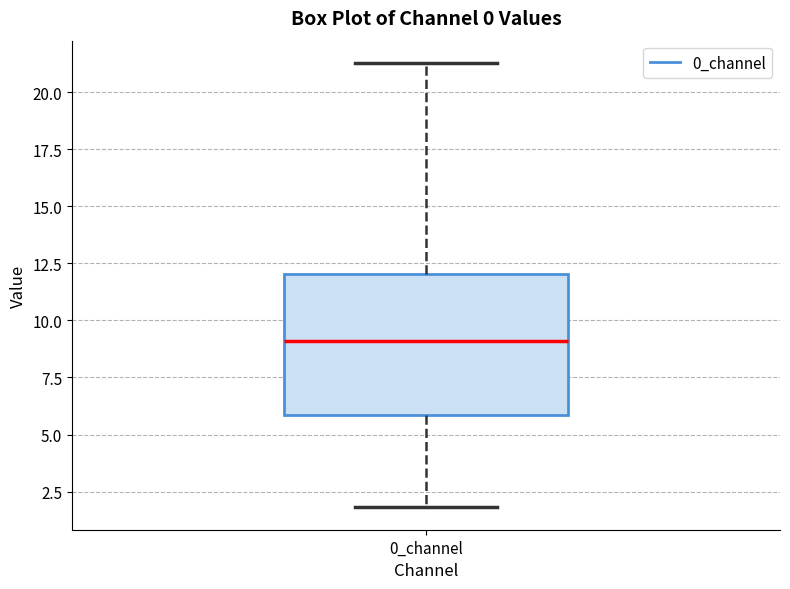

Where does the lower whisker of the box for 0_channel end on the y-axis? The values are not printed on the chart, so give them approximately, as read against the axis.

2.0